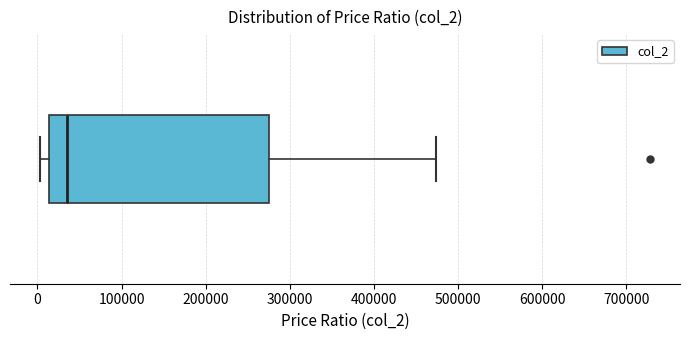

Where is the right edge of the box on the x-axis? The values are not printed on the chart, so give them approximately, as read against the axis.

270000